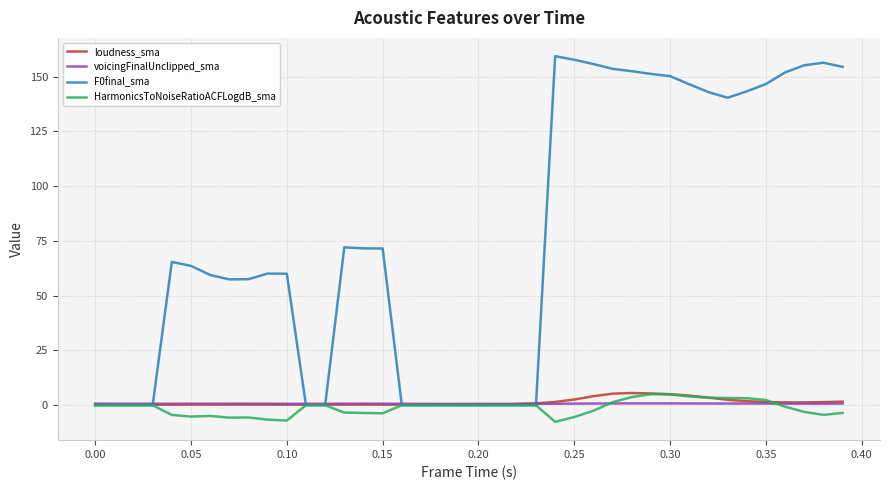

Does the chart display data point markers on the line(s)?

No